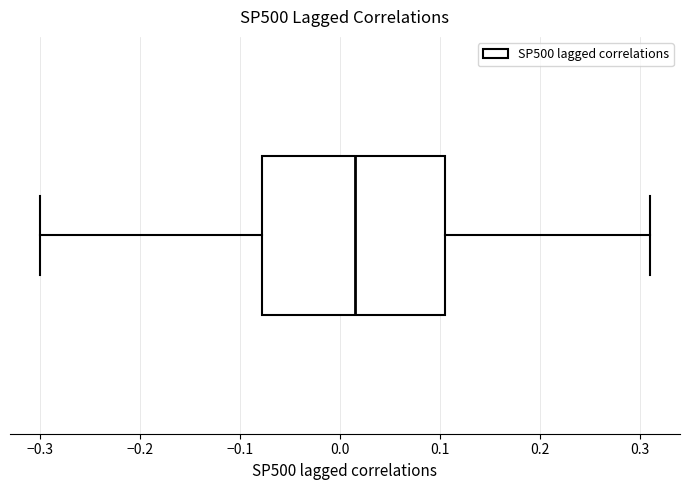

Where is the left edge of the box on the x-axis? The values are not printed on the chart, so give them approximately, as read against the axis.

-0.08